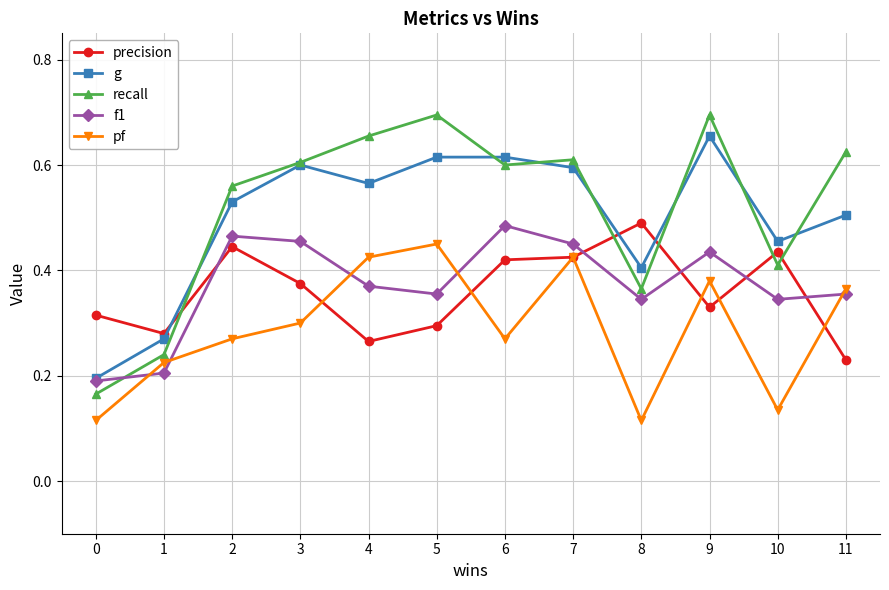

At which label does precision reach its minimum?

11